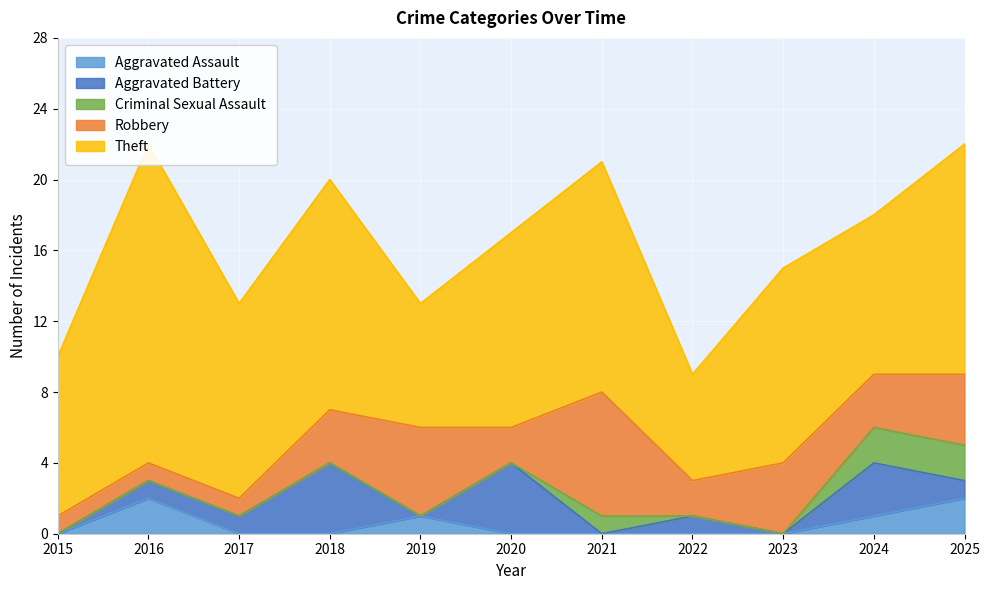

What is the sum of all Theft values?

121